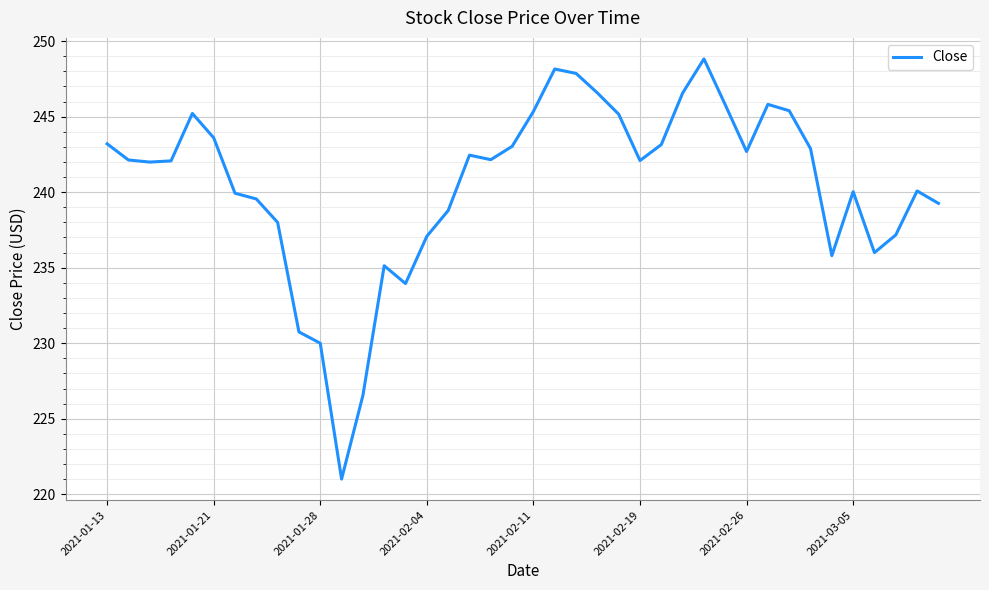

What is the smallest value displayed?

221.0